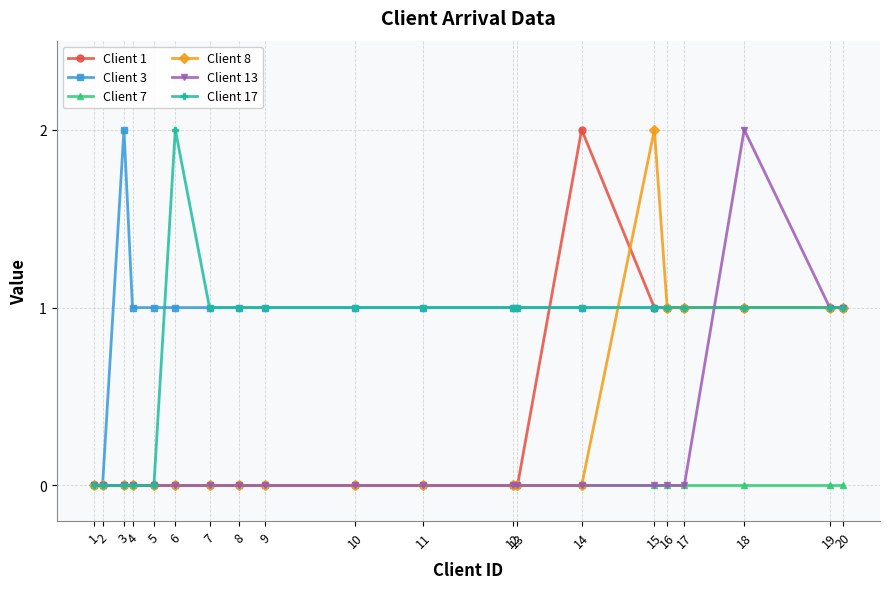

Is it true that Client 17 equals 3 at 6?

False